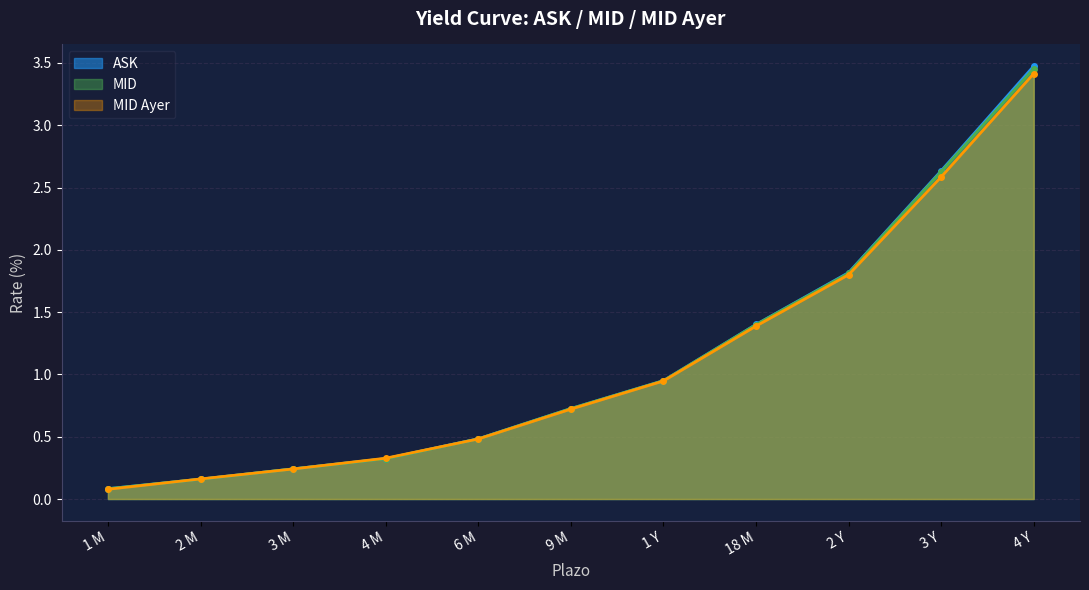

Reading left to right, what are all the values shown in this chart?

ASK: 0.1	0.2	0.2	0.3	0.5	0.7	0.9	1.4	1.8	2.6	3.5
MID: 0.1	0.2	0.2	0.3	0.5	0.7	0.9	1.4	1.8	2.6	3.5
MID Ayer: 0.1	0.2	0.2	0.3	0.5	0.7	0.9	1.4	1.8	2.6	3.4